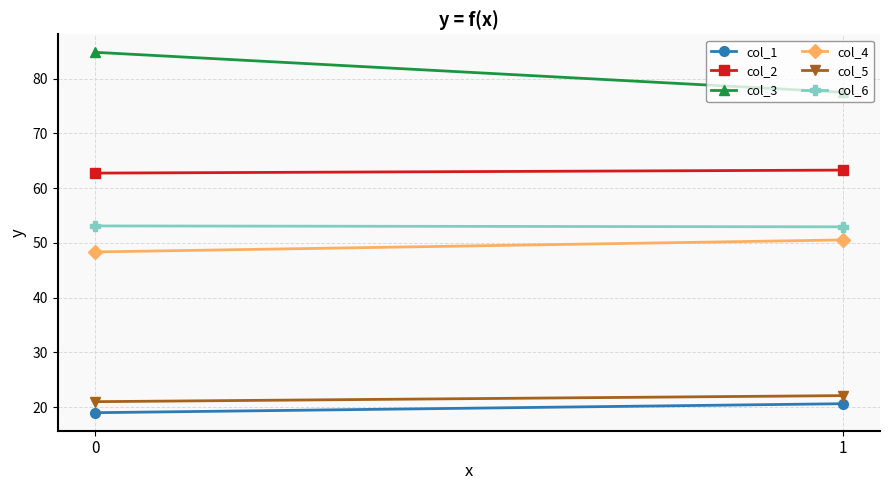

What are all the series names shown in the legend?

col_1, col_2, col_3, col_4, col_5, col_6